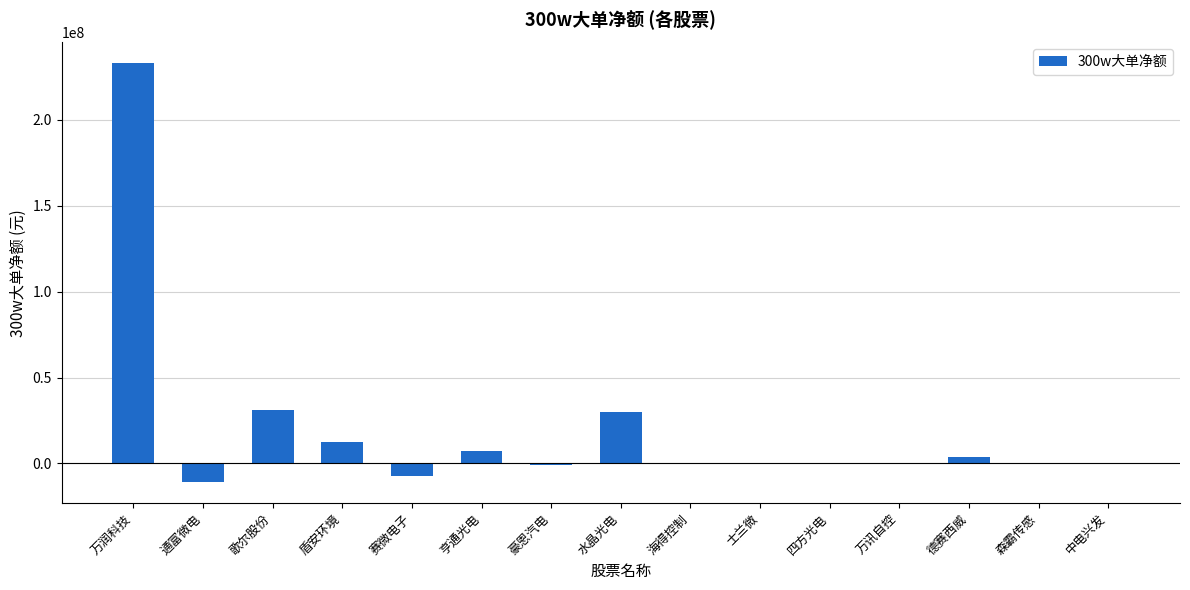

What is the sum of all values?

298366268